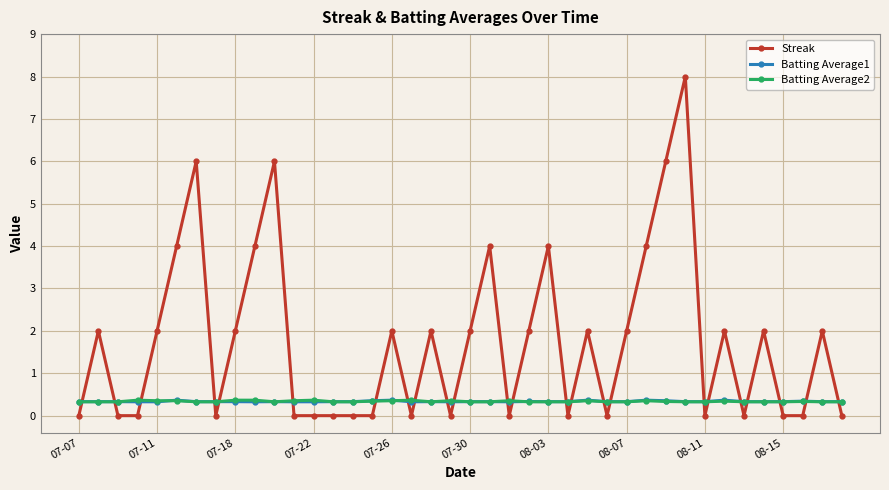

What is the value of the Batting Average2 point at the 40th from the left?

0.3